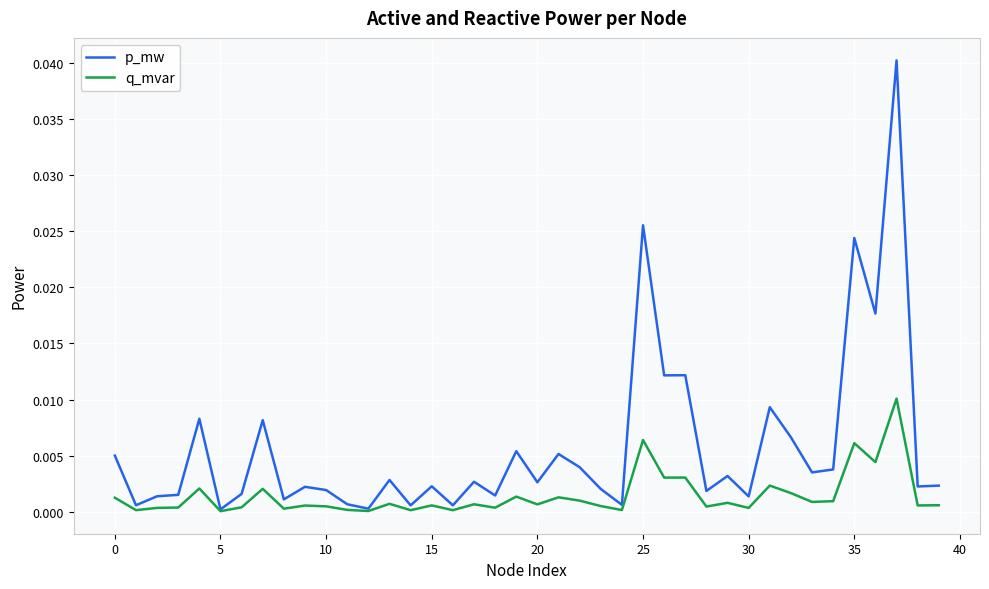

Which series has the largest total across all categories?

p_mw